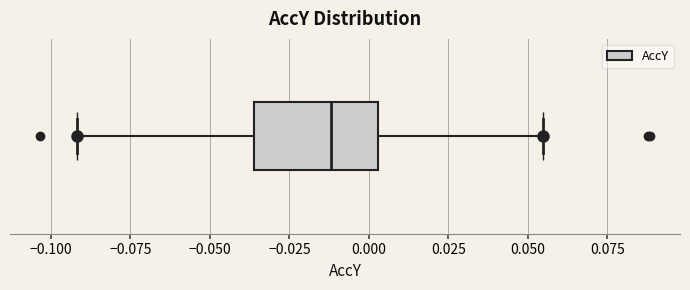

Read this box plot against the x-axis: the position of the median line, the range covered by the box, and the ends of both whiskers. The values are not printed on the chart, so give them approximately, as read against the axis.

median -0.010, box -0.035 to 0.005, whiskers -0.090 to 0.055